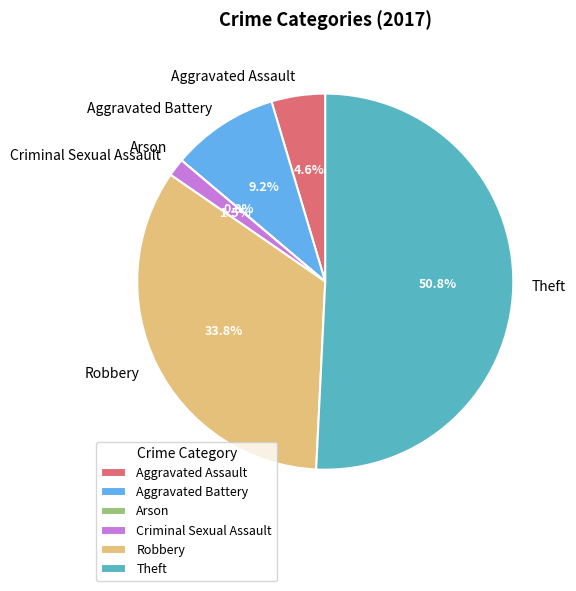

What portion of the pie excludes Criminal Sexual Assault?

98.5%